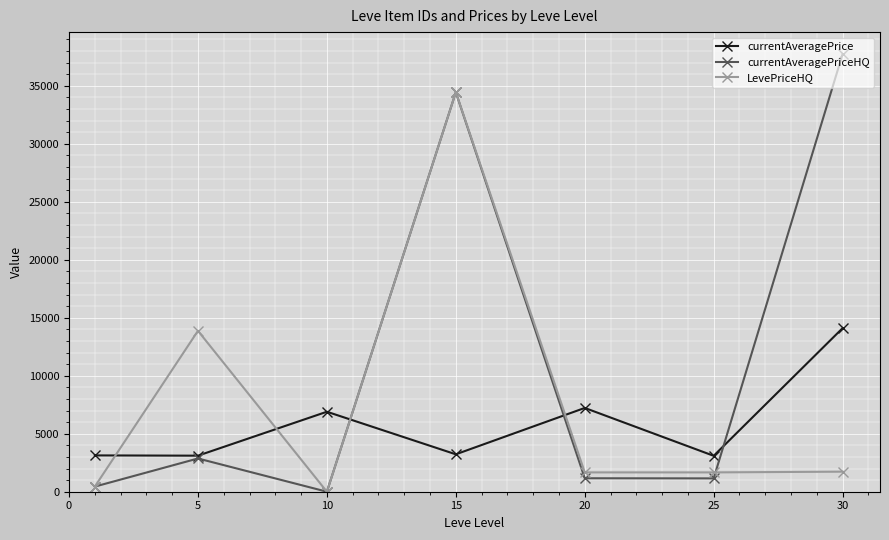

Which series has the widest spread of values?

currentAveragePriceHQ